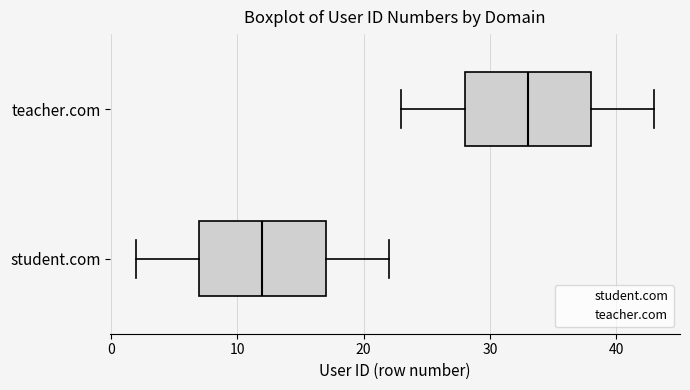

Reading bottom to top, transcribe this box plot: for each box, give where its median line is, the range the box spans, and where its two whiskers end, as read against the x-axis. The values are not printed on the chart, so give them approximately, as read against the axis.

student.com: median 12, box 7 to 17, whiskers 2 to 22
teacher.com: median 33, box 28 to 38, whiskers 23 to 43